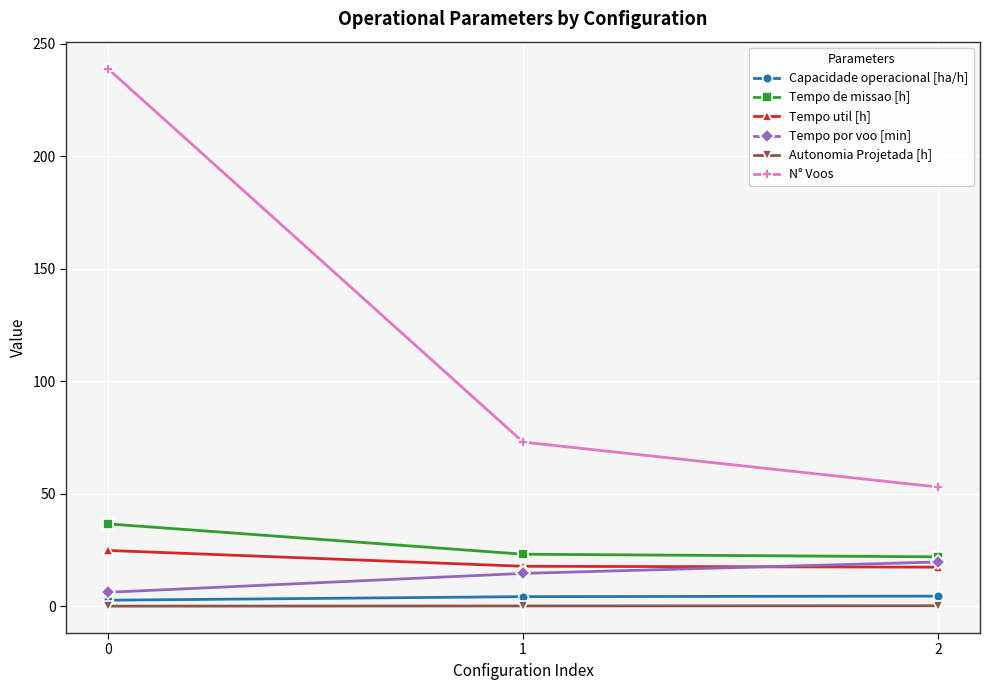

Which series has the largest total across all categories?

N° Voos